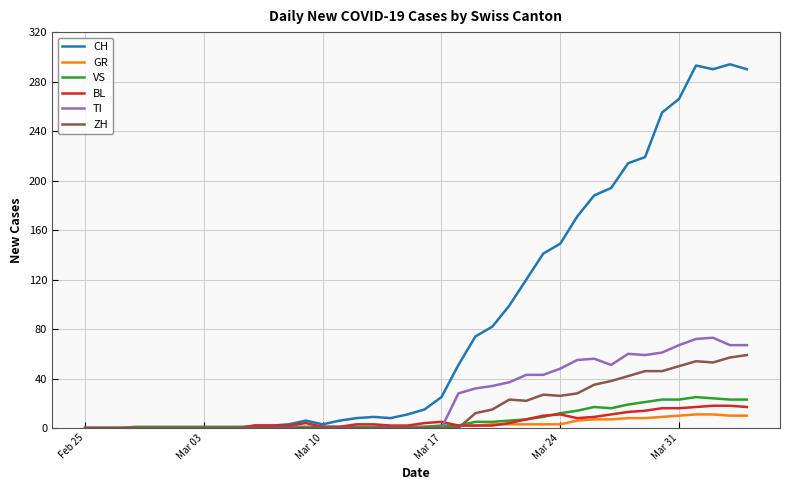

What is the difference between the second highest and minimum values in the BL series?

18